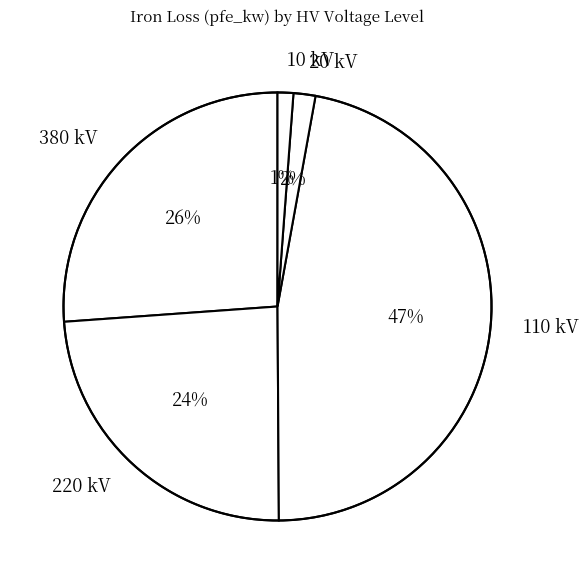

To the nearest percent, what is the difference between the largest and smallest slice percentages?

46%